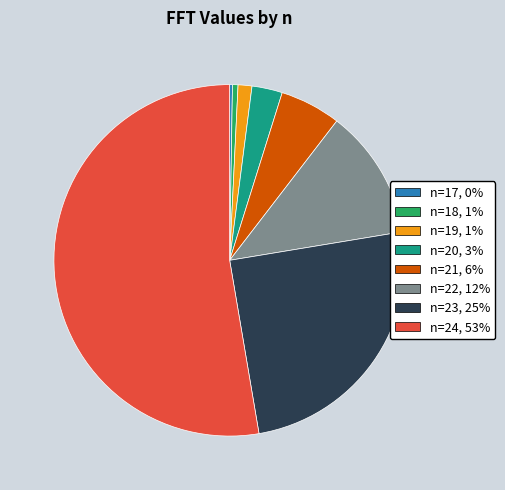

What is the largest slice in the pie chart?

n=24, 53%